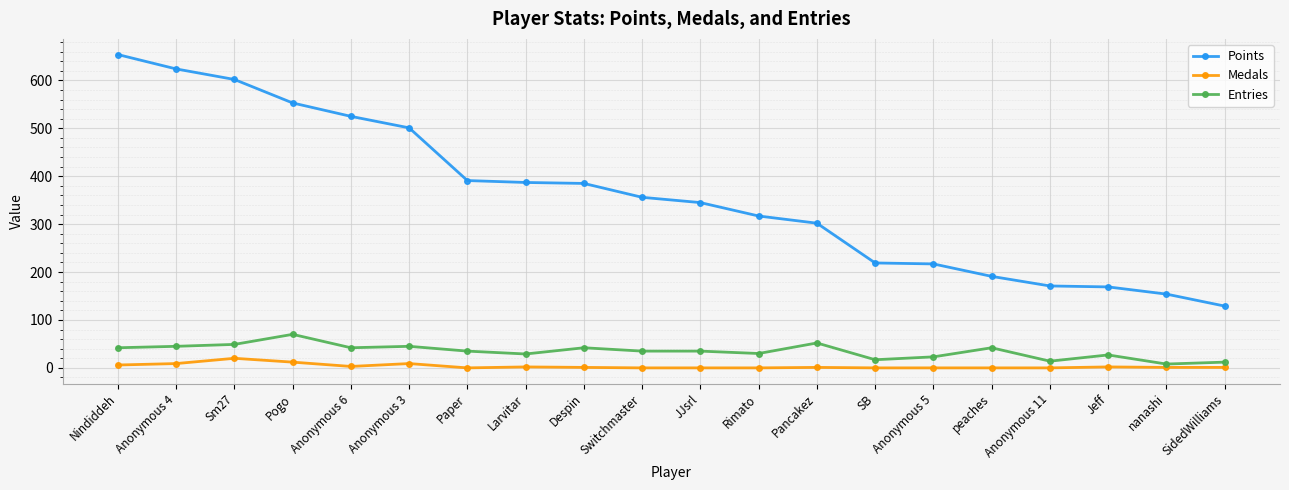

Is it true that Points equals 317 at Rimato?

True